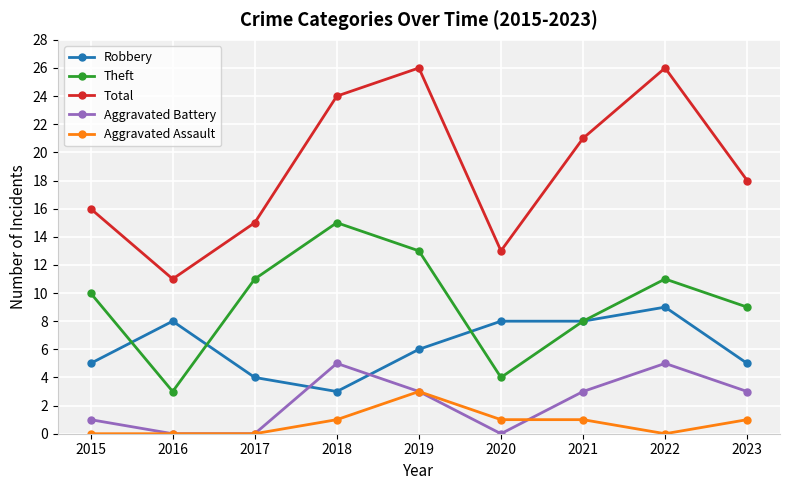

Reading left to right, transcribe all the data shown in this chart.

Robbery: 5	8	4	3	6	8	8	9	5
Theft: 10	3	11	15	13	4	8	11	9
Total: 16	11	15	24	26	13	21	26	18
Aggravated Battery: 1	0	0	5	3	0	3	5	3
Aggravated Assault: 0	0	0	1	3	1	1	0	1